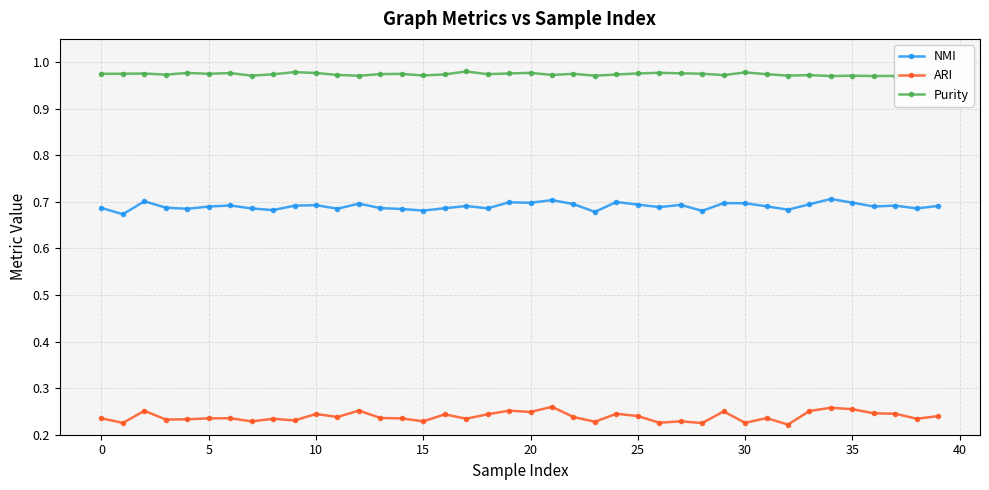

What is the sum of all ARI values?

9.6